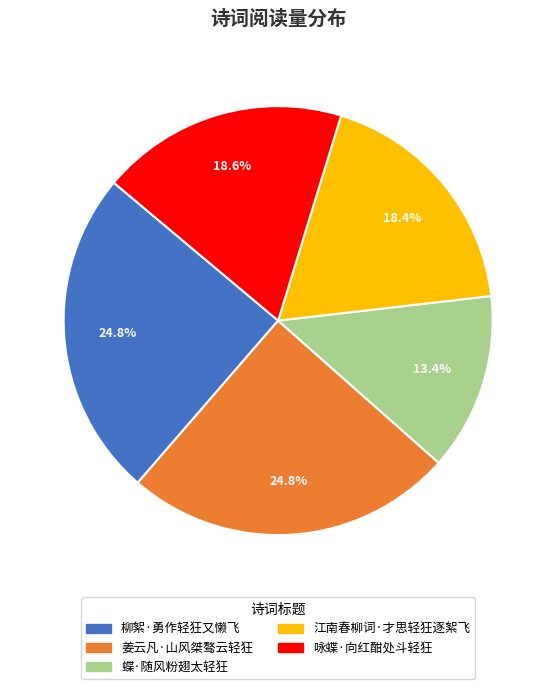

Which category has the smallest portion of the pie?

蝶·随风粉翅太轻狂